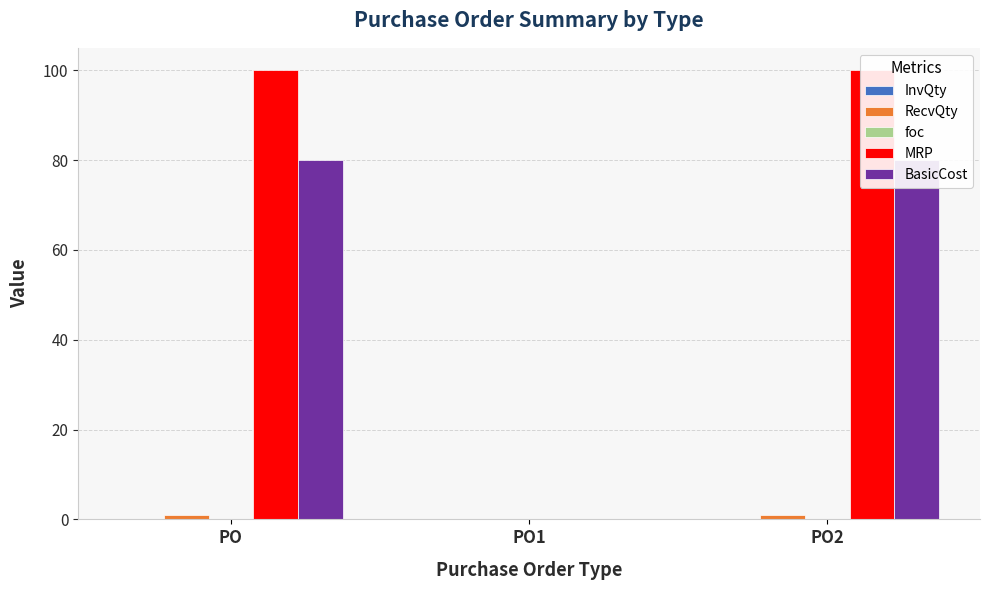

What is the difference between the MRP values at PO1 and PO?

100